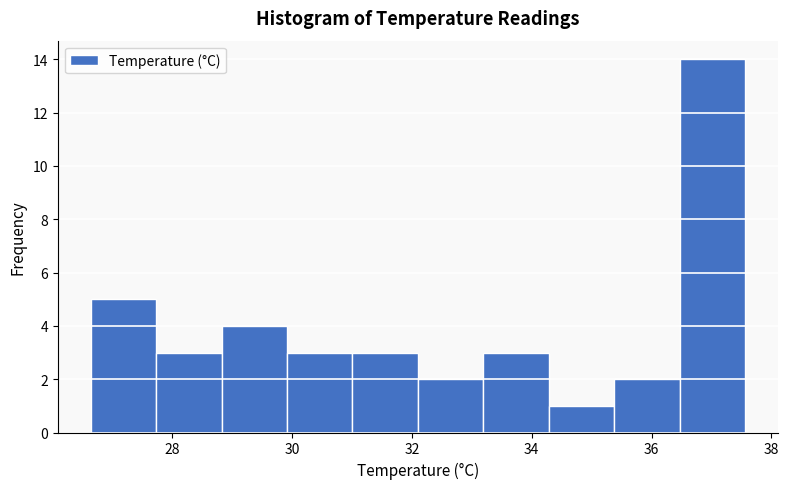

Over which range of the x-axis is the bar tallest?

36.4 to 37.6